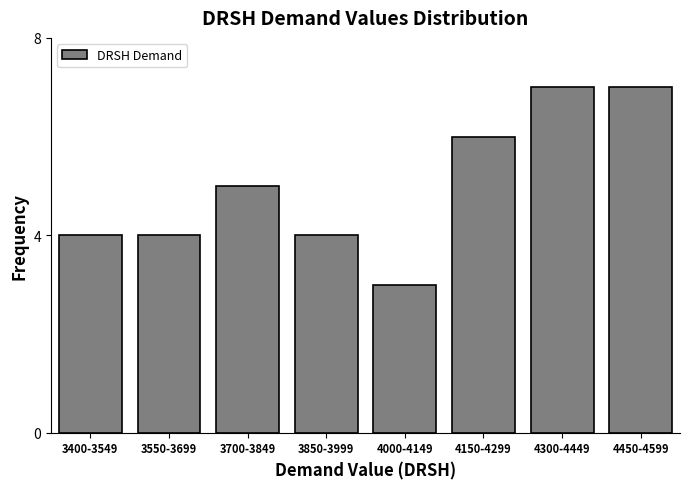

Reading right to left, list all the values displayed in this chart.

7	7	6	3	4	5	4	4